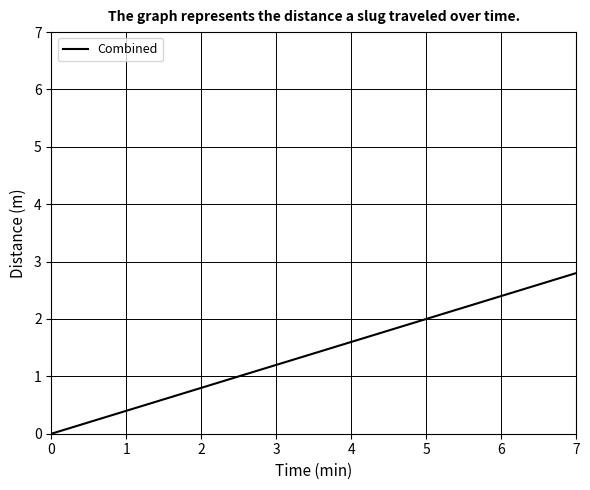

True or false: there are more than 0 points higher than both neighbors.

False